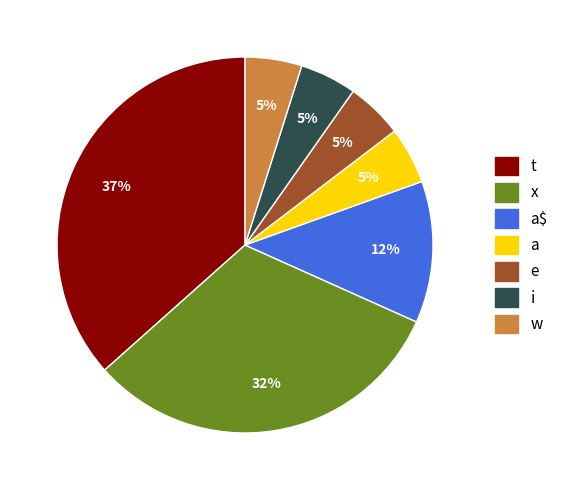

Count the number of slices in the pie.

7